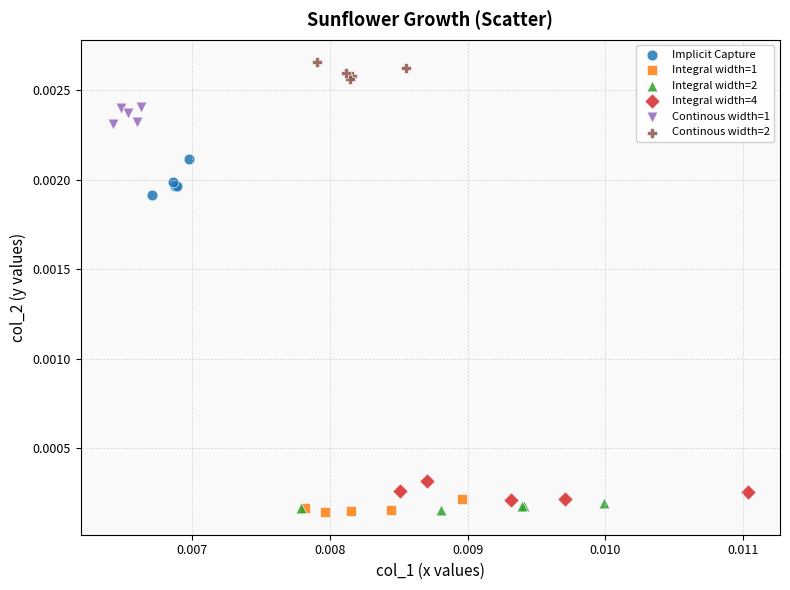

Which series reaches the maximum Y coordinate?

Continous width=2